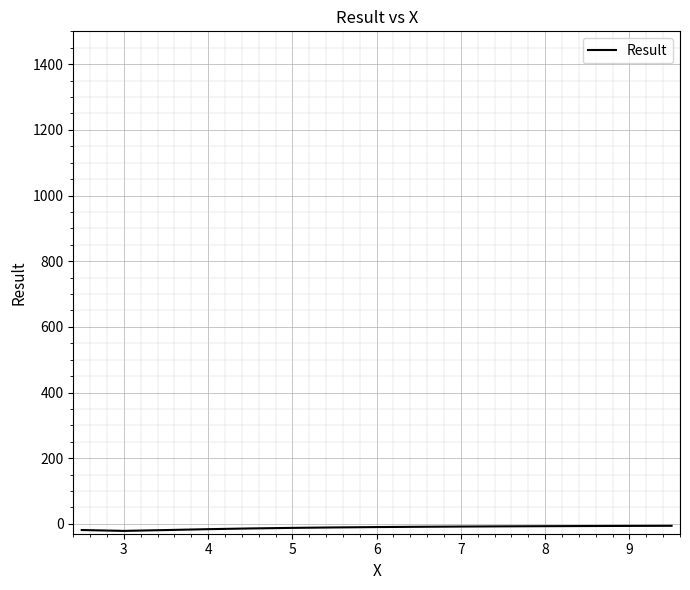

Does the chart display data point markers on the line(s)?

No